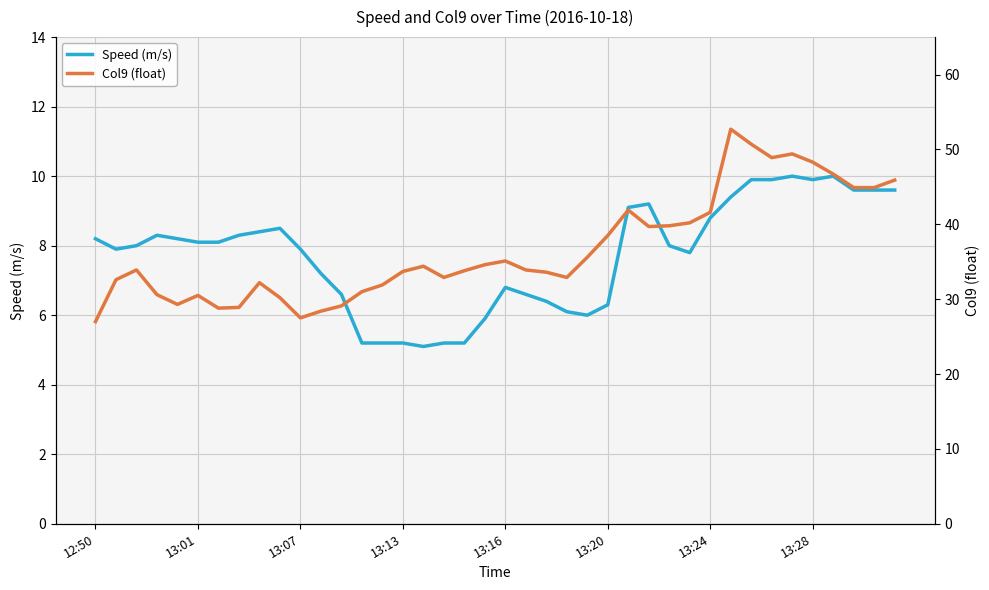

What is the value of the Speed (m/s) point at the 26th from the left?

6.3